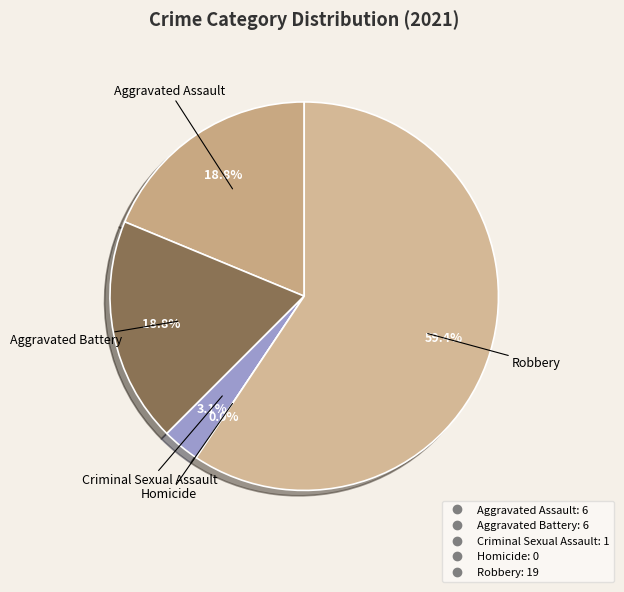

Count the number of slices in the pie.

6